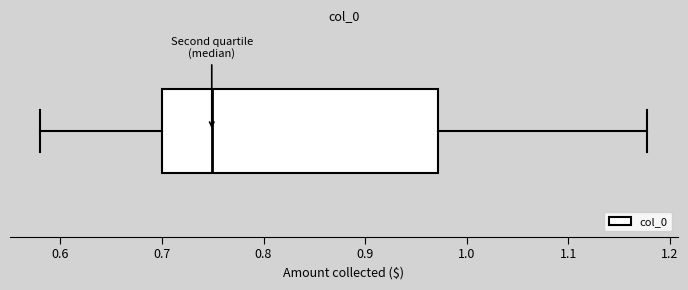

Where does the right whisker of the box end on the x-axis? The values are not printed on the chart, so give them approximately, as read against the axis.

1.18